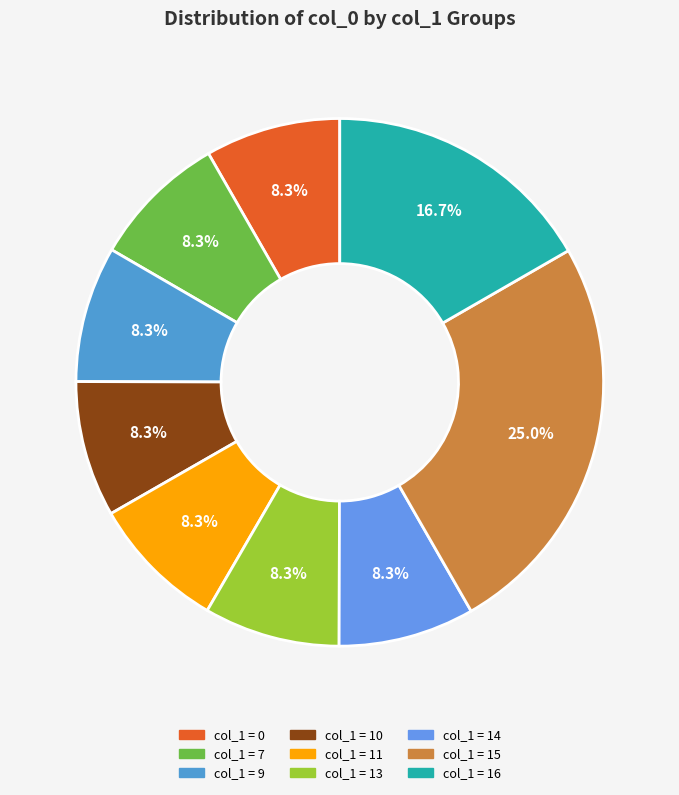

Count the number of slices in the pie.

9